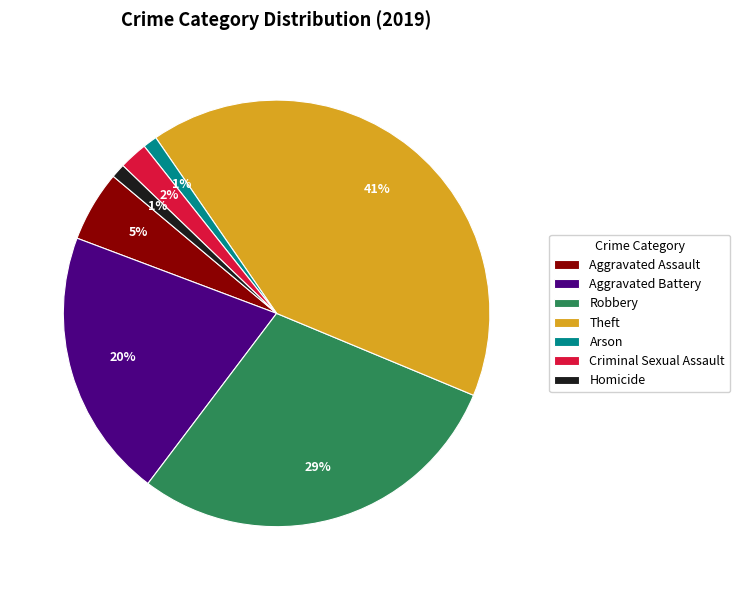

Is there a majority slice in this chart?

No